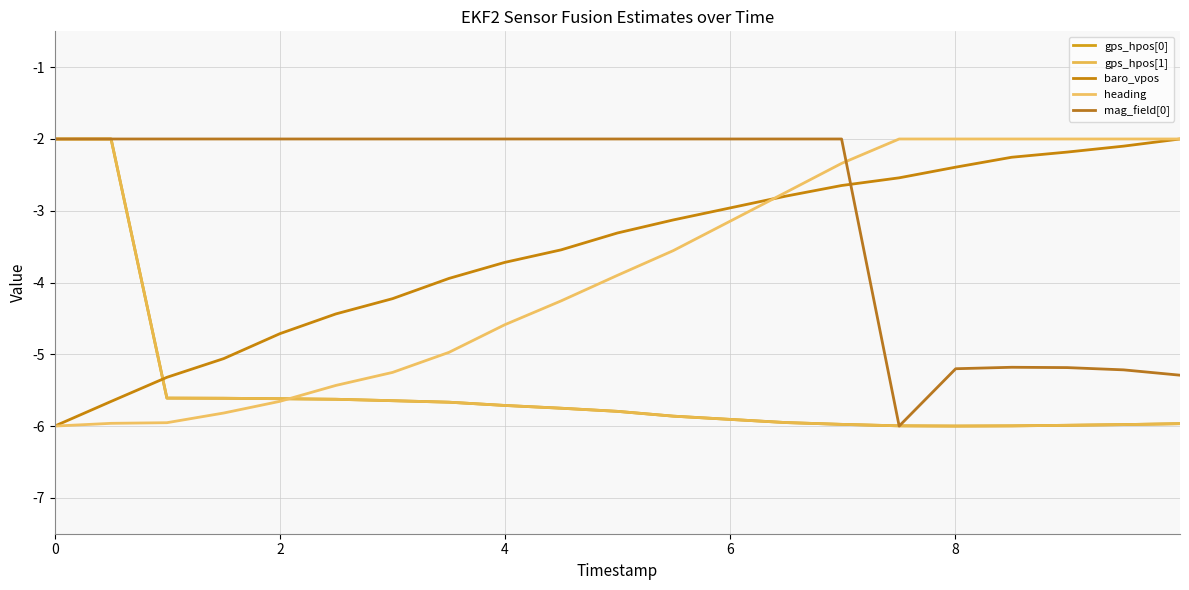

In gps_hpos[0], how many points are higher than both neighbors (excluding endpoints)?

1